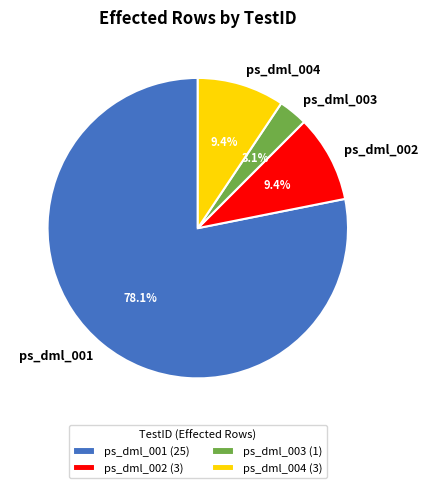

To the nearest percent, what portion does ps_dml_003 represent?

3%